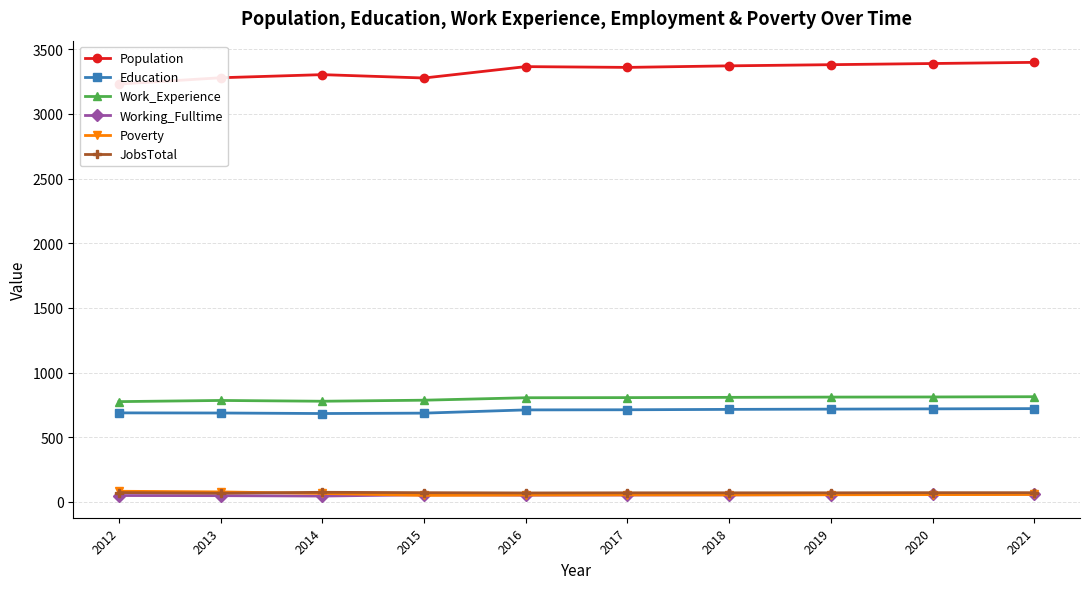

The JobsTotal series shows 72 at 2015. True or false?

True